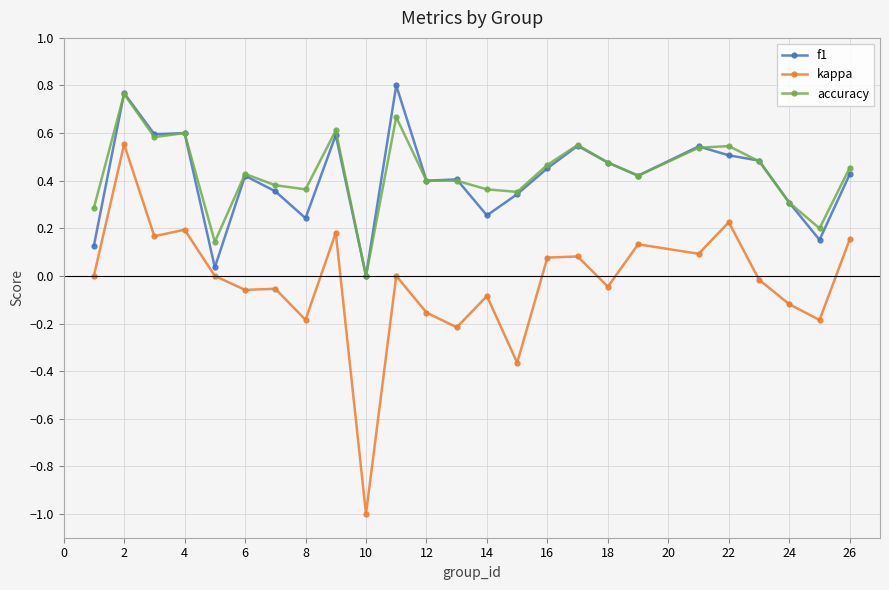

True or false: accuracy and kappa intersect in this chart.

False